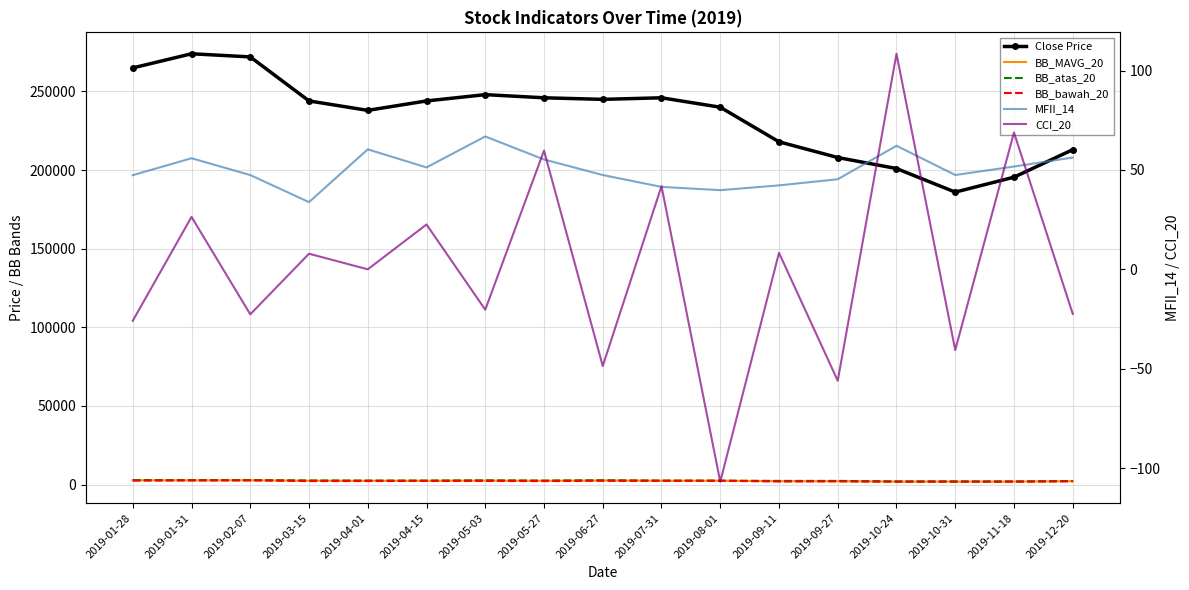

What is the smallest value displayed?

-106.9